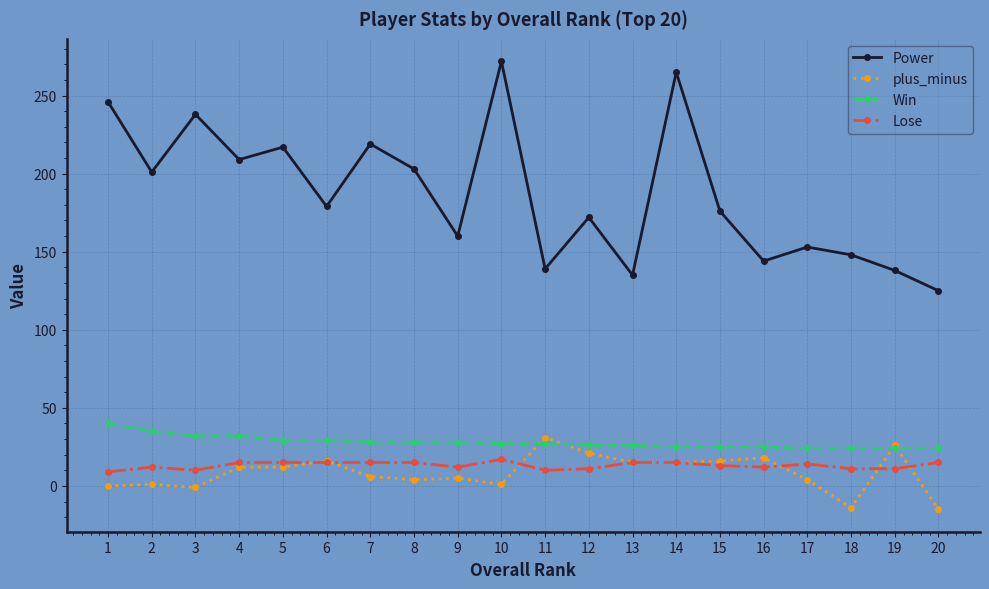

What are all the series names shown in the legend?

Power, plus_minus, Win, Lose